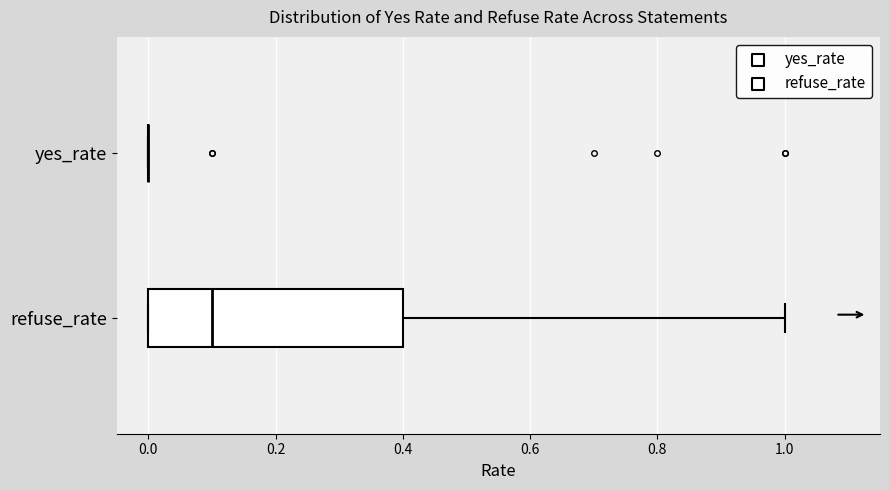

Where is the right edge of the box for refuse_rate on the x-axis? The values are not printed on the chart, so give them approximately, as read against the axis.

0.4